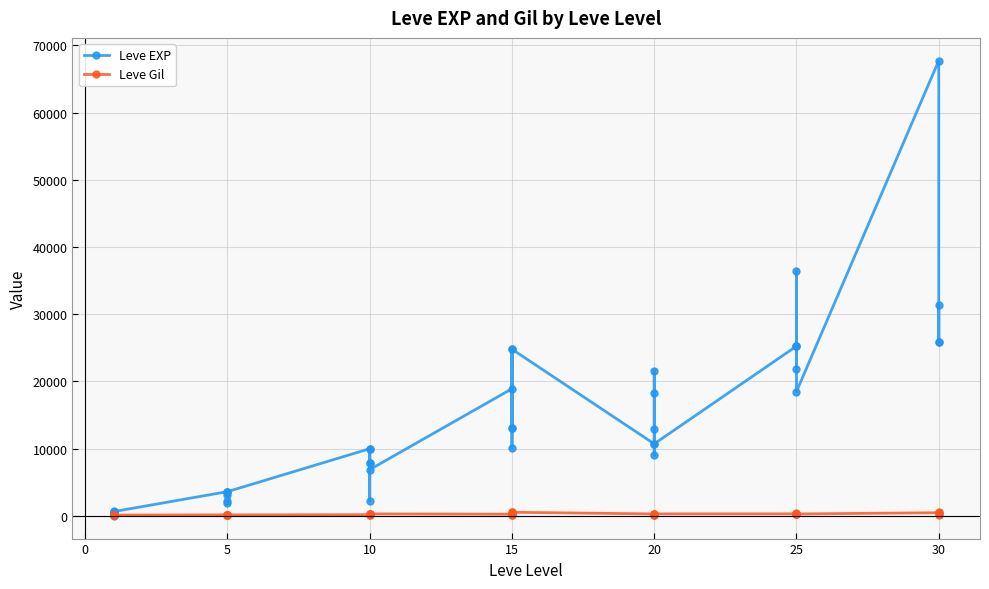

True or false: Leve EXP and Leve Gil intersect in this chart.

True